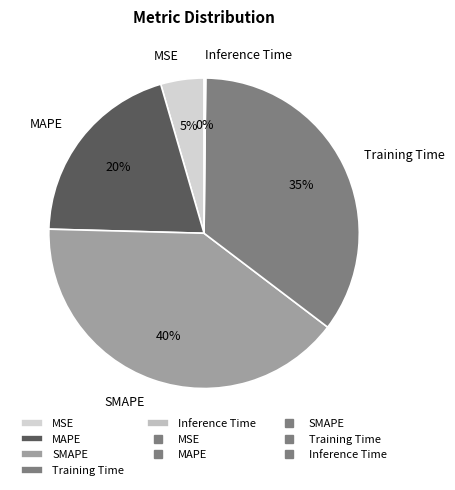

To the nearest percent, what is the average slice percentage?

20%